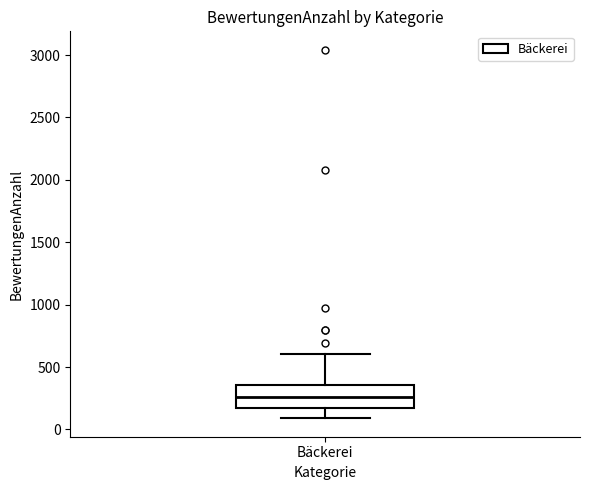

Where does the lower whisker of the box for Bäckerei end on the y-axis? The values are not printed on the chart, so give them approximately, as read against the axis.

100